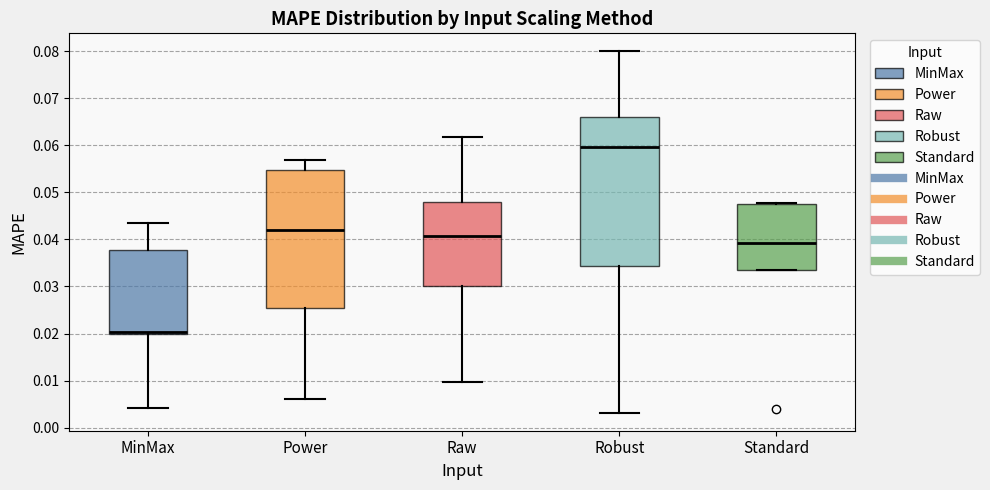

Which box is the tallest, from its lower edge to its upper edge?

Robust